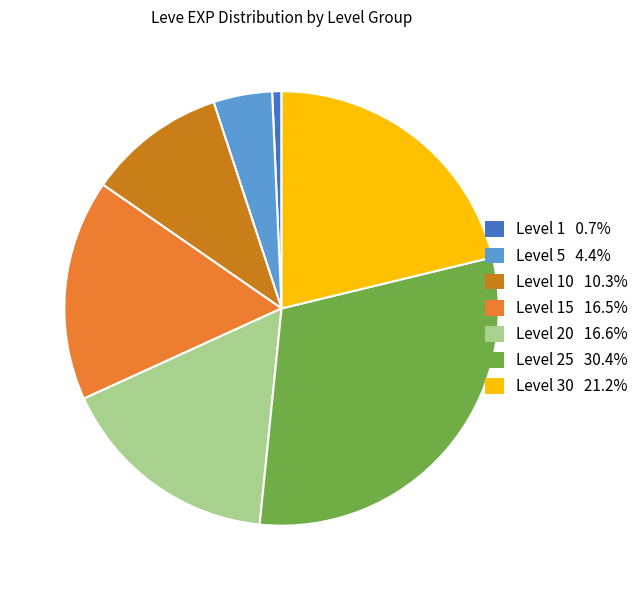

What is the ratio of the value at Level 10 10.3% to the value at Level 15 16.5%?

0.6